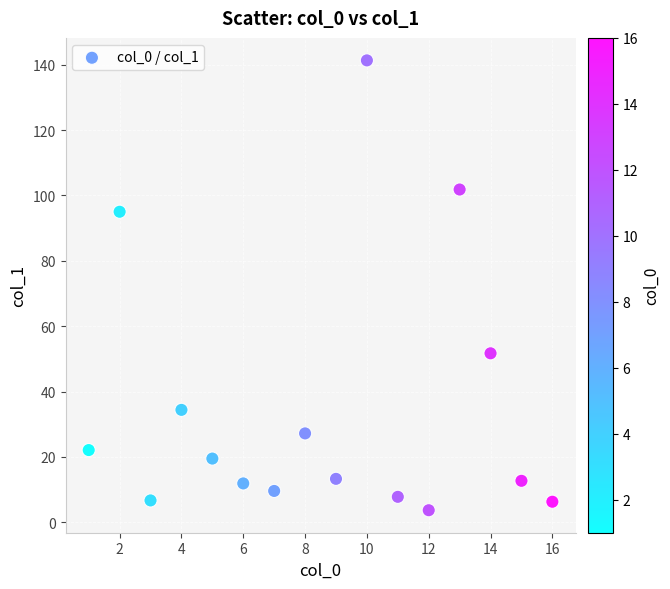

What Y value in the scatter plot is closest to 72?

51.7